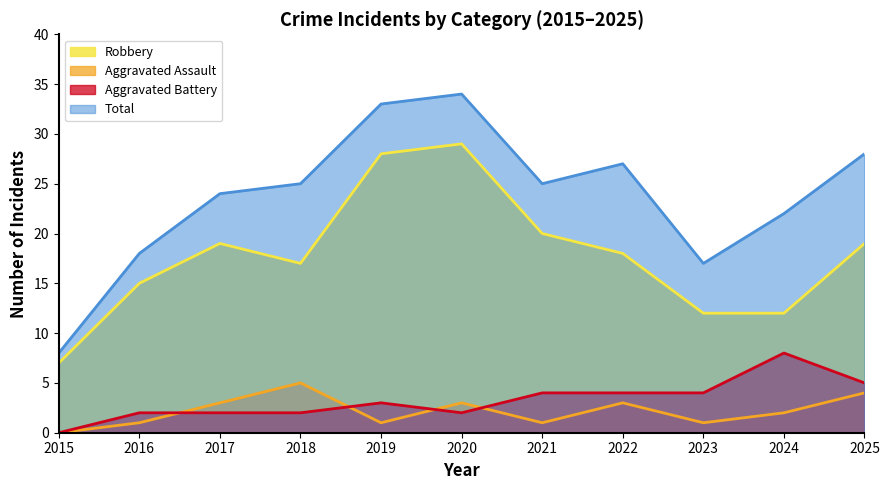

Which series has the widest spread of values?

Total